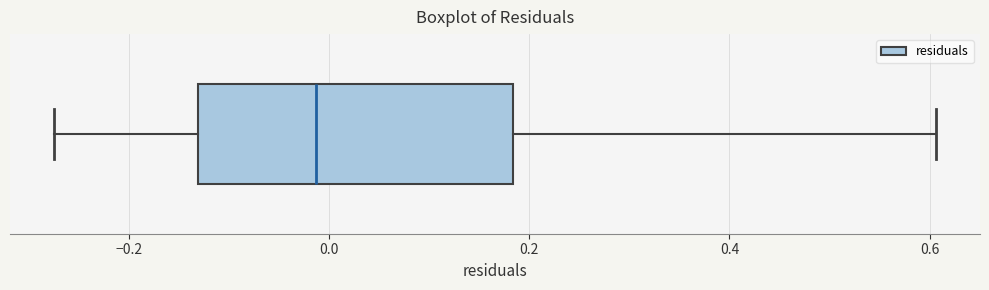

Transcribe this box plot: give where the median line is, the range the box spans, and where the two whiskers end, as read against the x-axis. The values are not printed on the chart, so give them approximately, as read against the axis.

median -0.02, box -0.14 to 0.18, whiskers -0.28 to 0.60